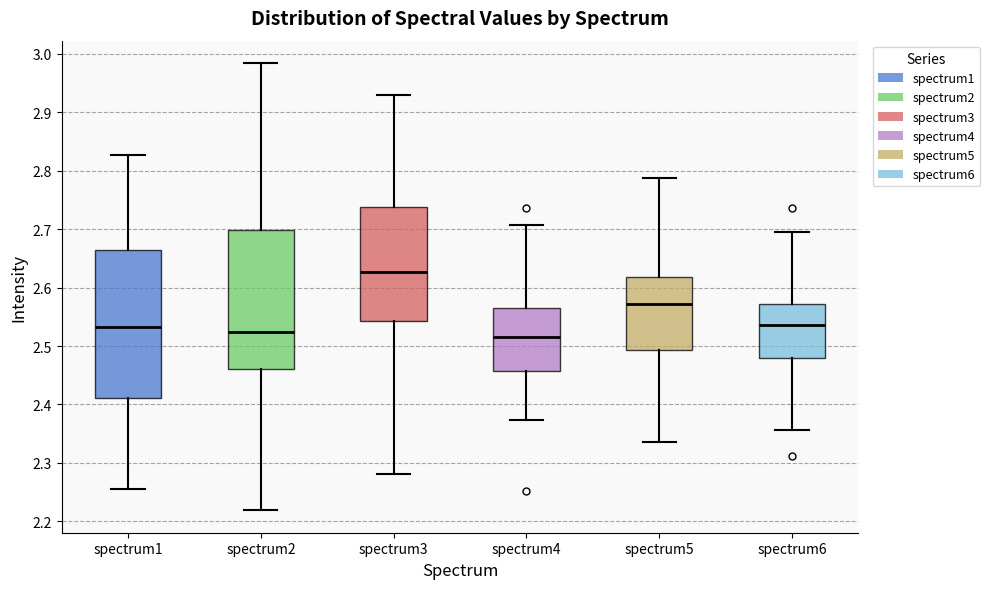

Which box's median line is the highest?

spectrum3